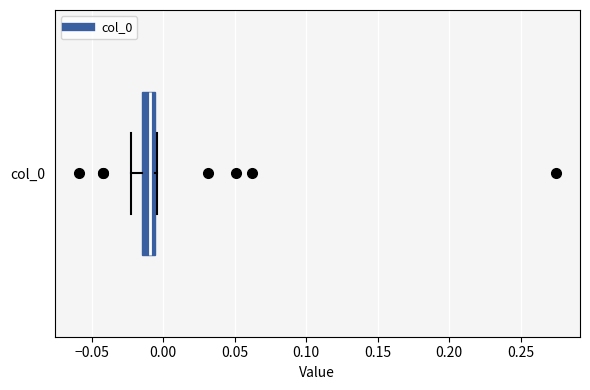

Where does the median line of the box for col_0 sit on the x-axis? The values are not printed on the chart, so give them approximately, as read against the axis.

-0.010